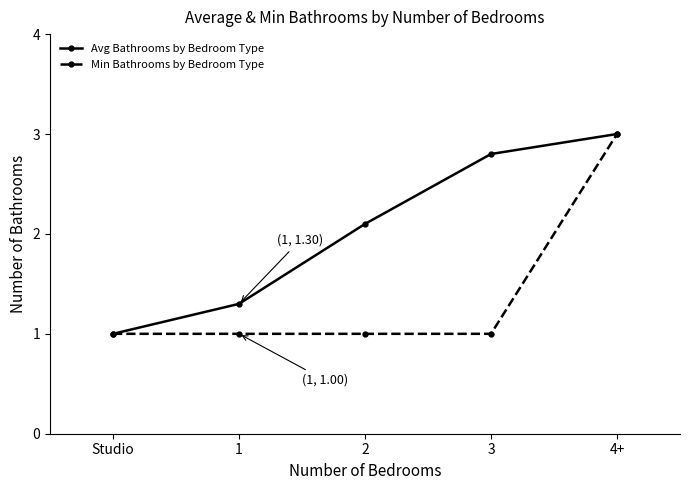

Reading left to right, what are all the values shown in this chart?

Avg Bathrooms by Bedroom Type: Studio=1.0	1=1.3	2=2.1	3=2.8	4+=3.0
Min Bathrooms by Bedroom Type: Studio=1.0	1=1.0	2=1.0	3=1.0	4+=3.0